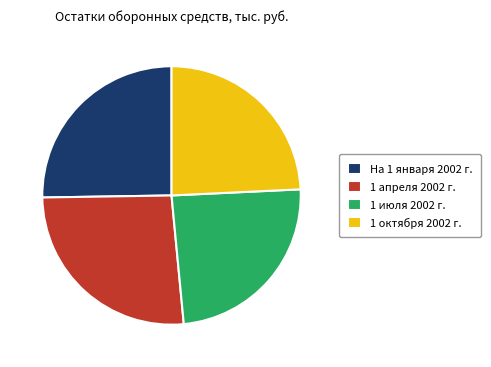

Between 1 июля 2002 г. and На 1 января 2002 г., which is larger?

На 1 января 2002 г.